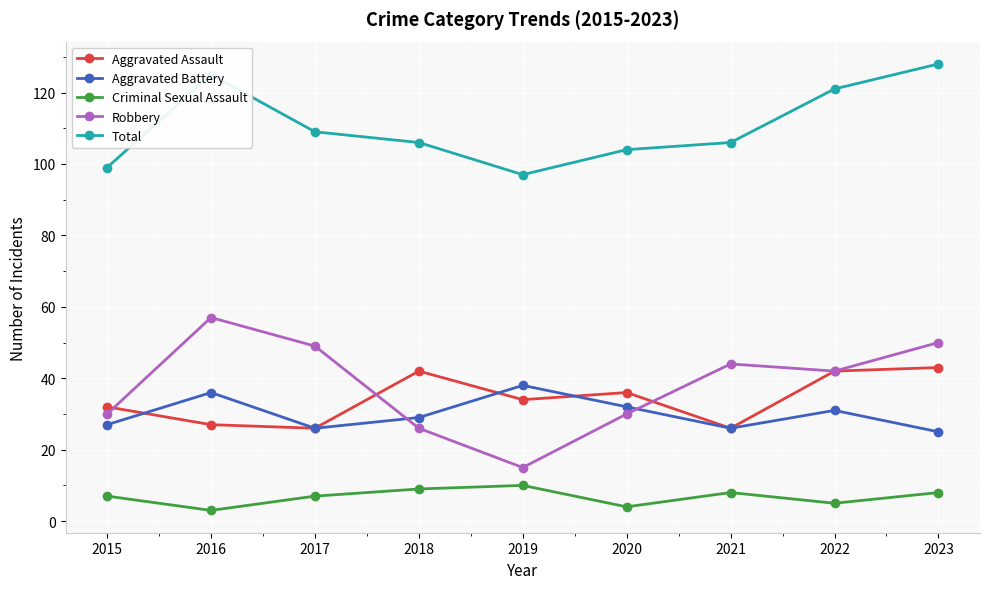

Which series has the widest spread of values?

Robbery